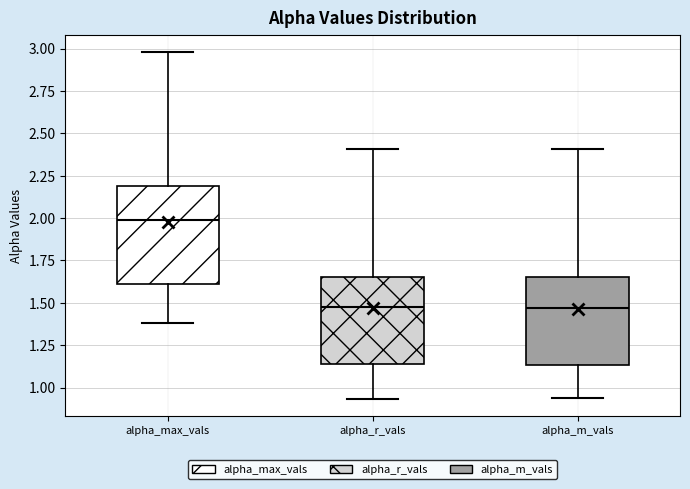

Reading left to right, read every box against the y-axis: the position of its median line, the range the box covers, and the ends of its whiskers. The values are not printed on the chart, so give them approximately, as read against the axis.

alpha_max_vals: median 2.00, box 1.60 to 2.20, whiskers 1.40 to 3.00
alpha_r_vals: median 1.45, box 1.15 to 1.65, whiskers 0.95 to 2.40
alpha_m_vals: median 1.45, box 1.15 to 1.65, whiskers 0.95 to 2.40